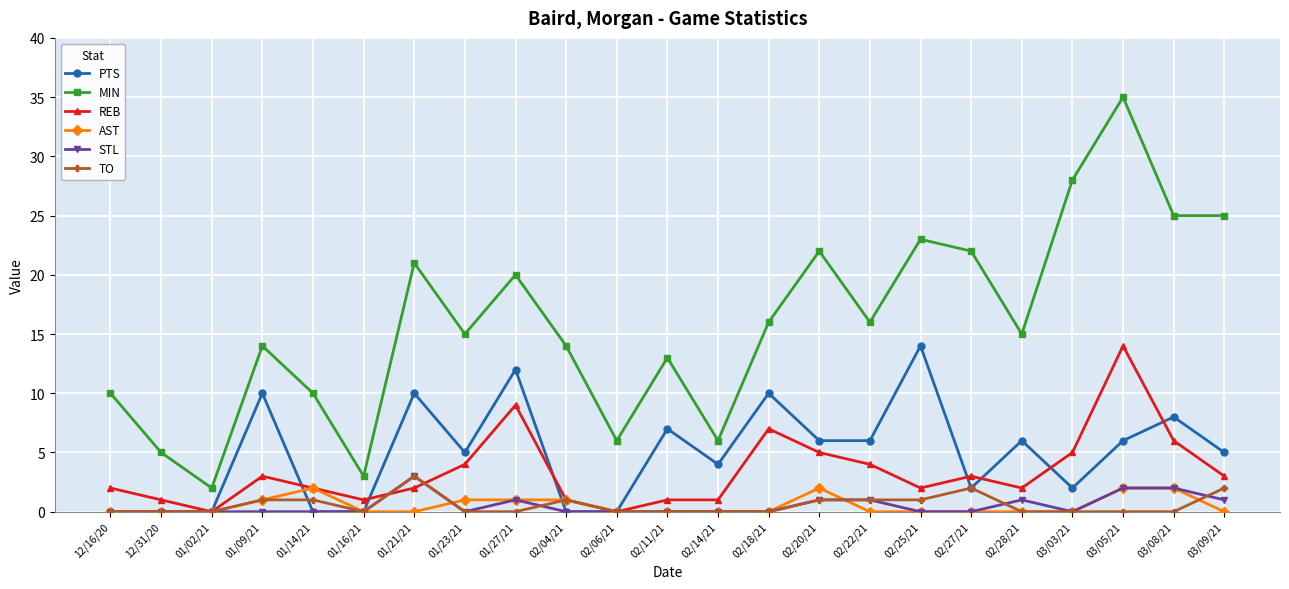

What is the sum of all AST values?

12